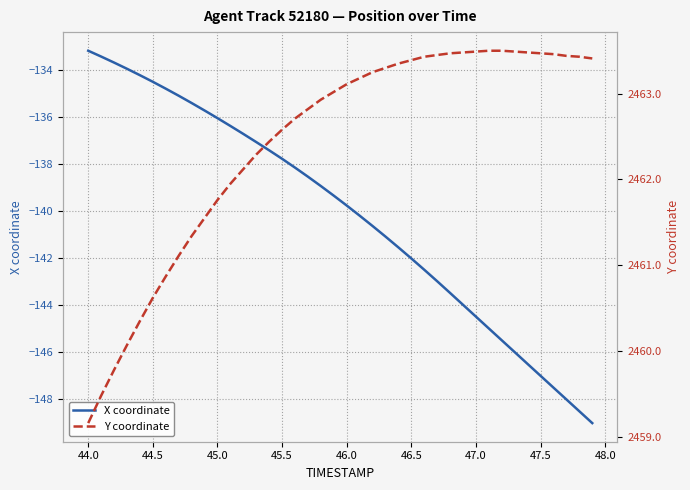

What is the minimum value for X coordinate?

-149.0